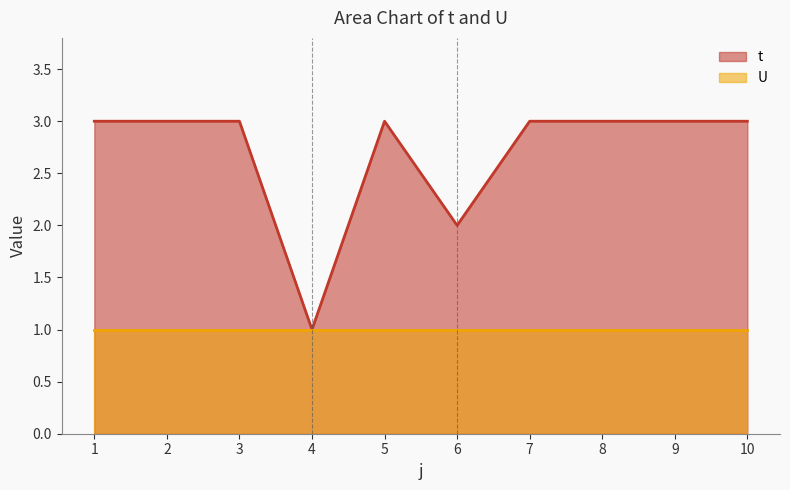

What is the greatest value displayed?

3